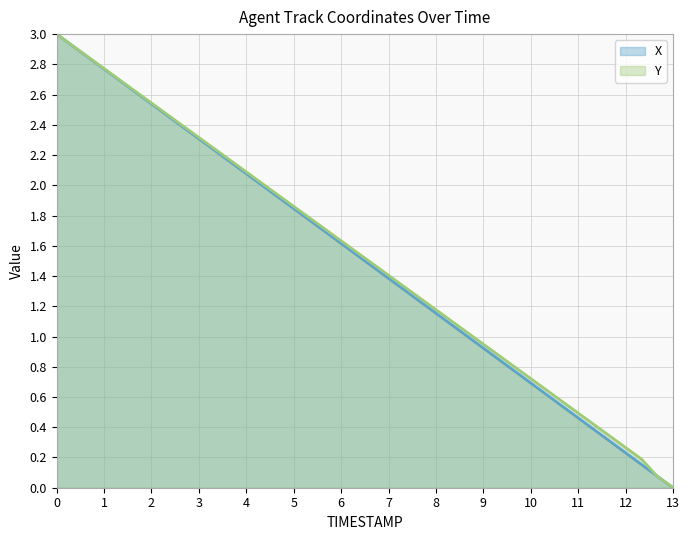

How many lines are shown in the chart?

2